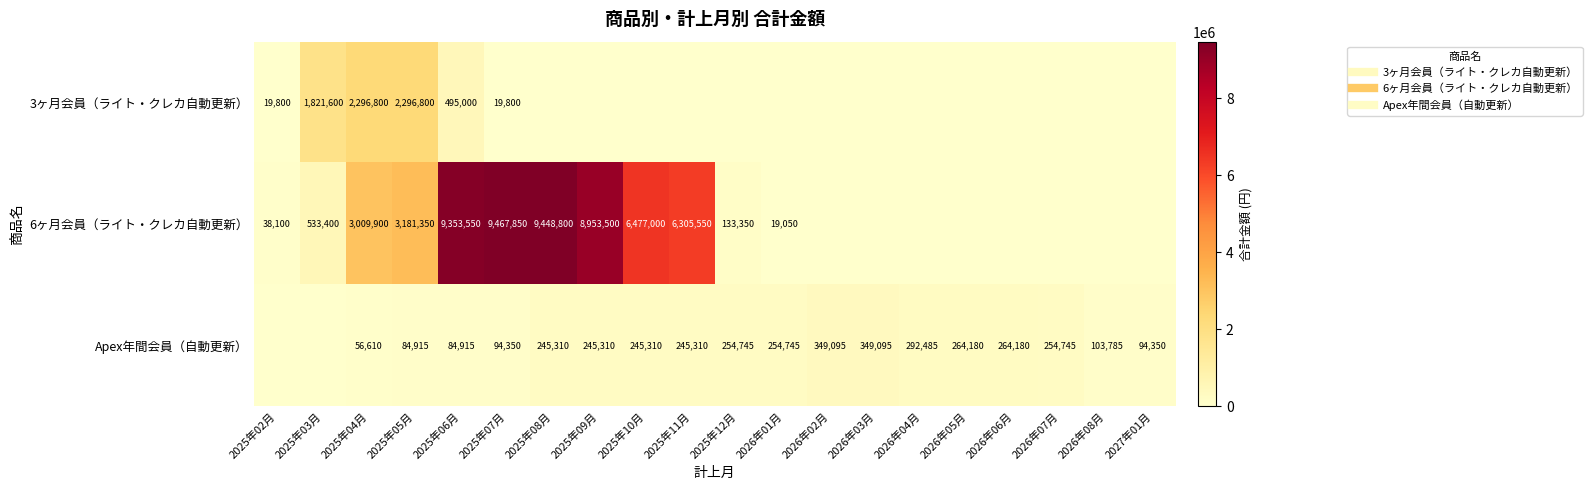

What is the average value of the 6ヶ月会員（ライト・クレカ自動更新） series?

2846070